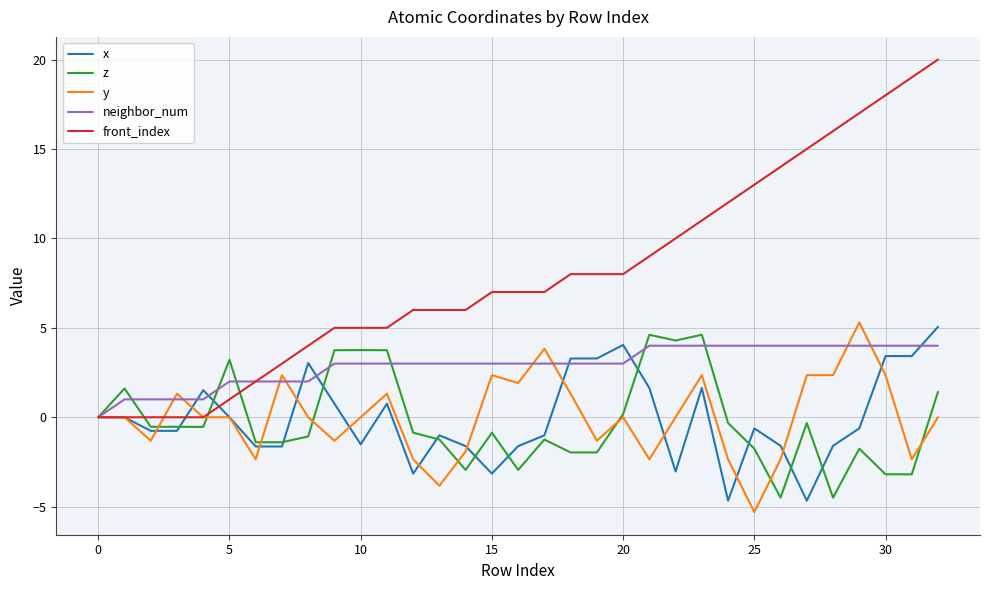

What is the maximum value shown in the chart?

20.0